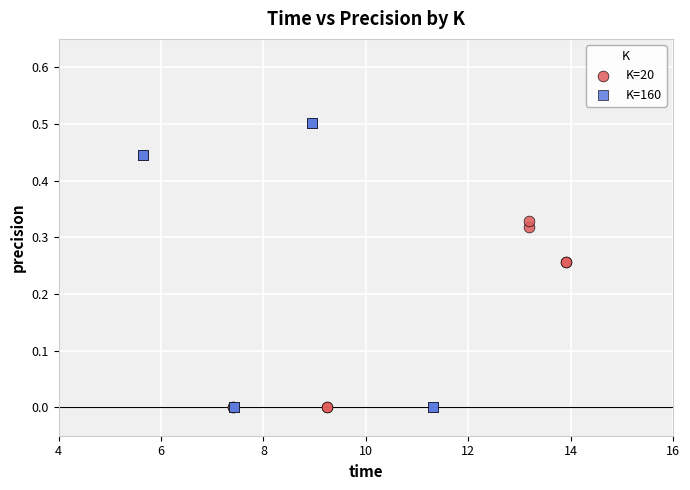

Which series contains the highest Y value?

K=160